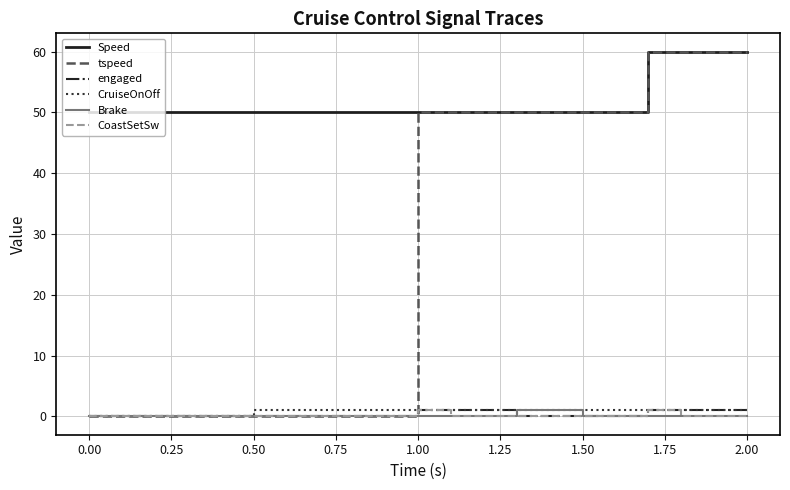

Between 1.50 and 0.00, which is larger?

1.50